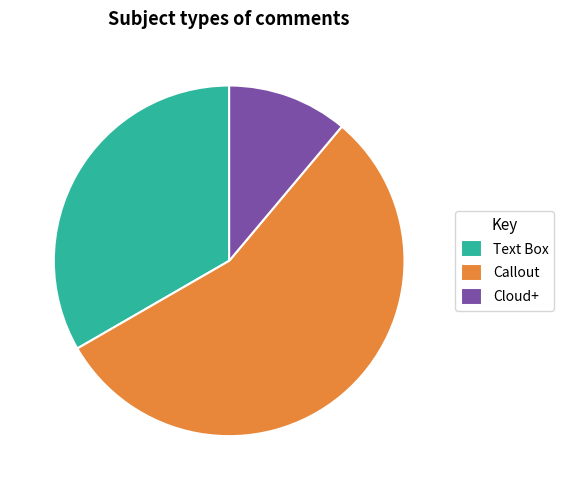

Between Cloud+ and Text Box, which is larger?

Text Box